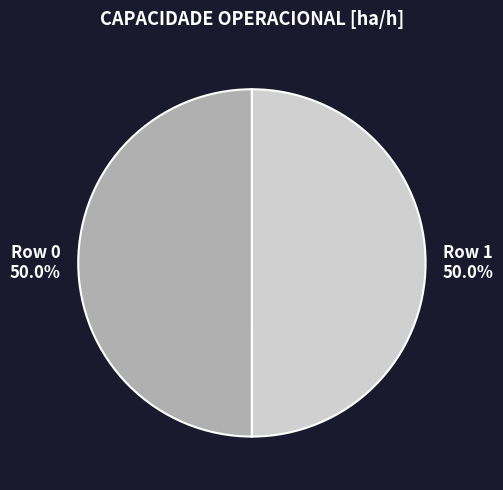

Is the sum of Row 1 and Row 0 greater than half?

Yes